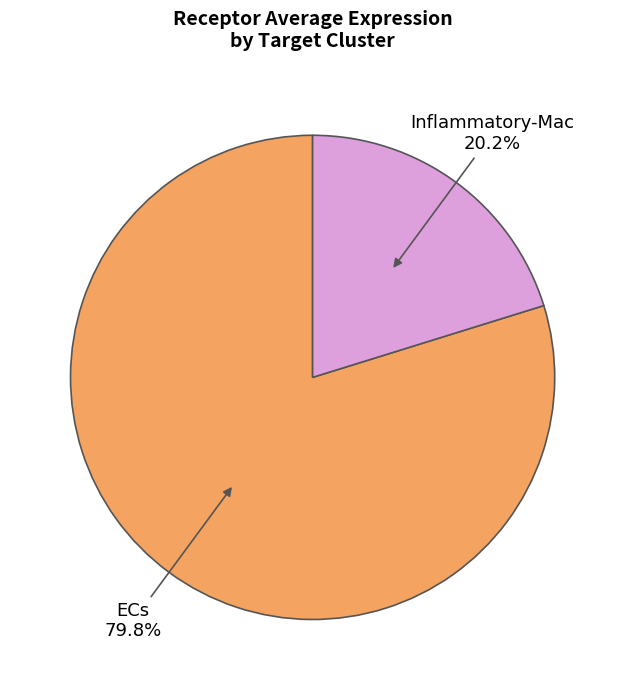

The Inflammatory-Mac slice represents 20% of the pie. True or false?

True